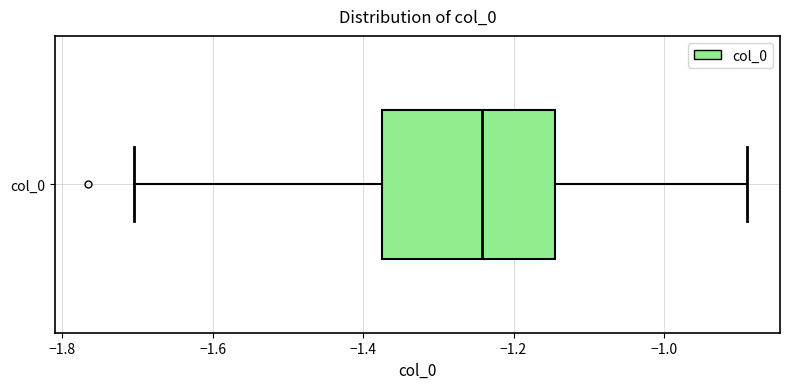

Transcribe this box plot: give where the median line is, the range the box spans, and where the two whiskers end, as read against the x-axis. The values are not printed on the chart, so give them approximately, as read against the axis.

median -1.24, box -1.38 to -1.14, whiskers -1.70 to -0.88